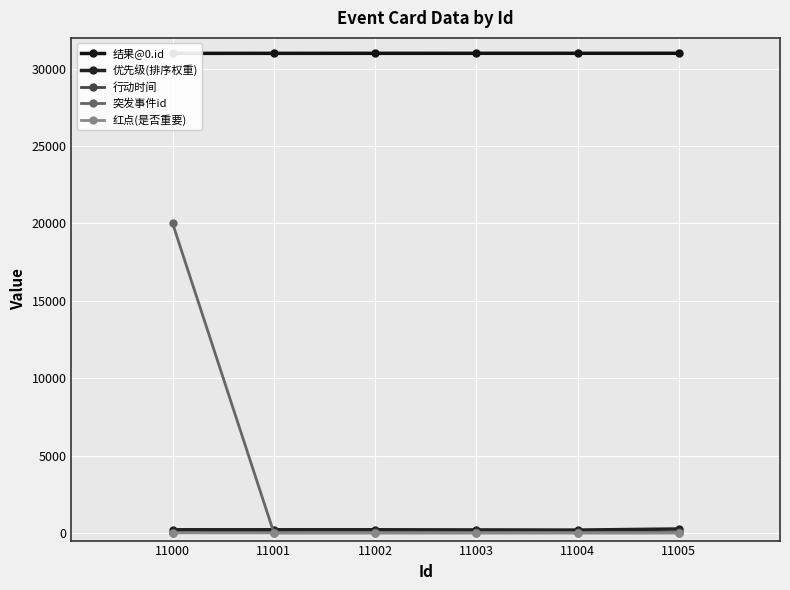

What is the value of the 行动时间 point at the 4th from the left?

30